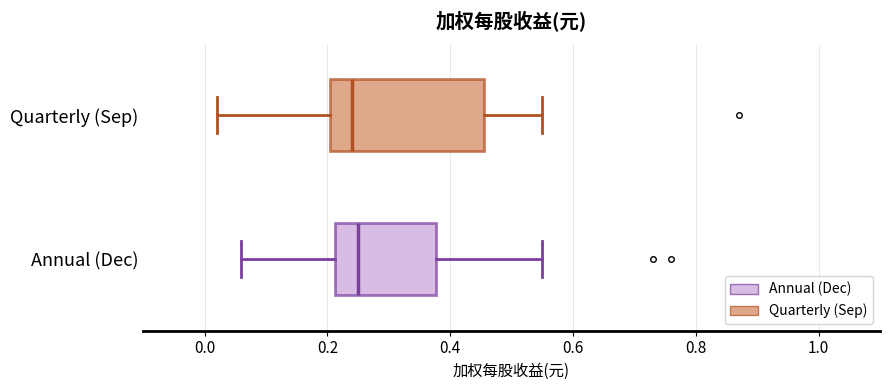

Reading bottom to top, read every box against the x-axis: the position of its median line, the range the box covers, and the ends of its whiskers. The values are not printed on the chart, so give them approximately, as read against the axis.

Annual (Dec): median 0.26, box 0.22 to 0.38, whiskers 0.06 to 0.56
Quarterly (Sep): median 0.24, box 0.20 to 0.46, whiskers 0.02 to 0.56